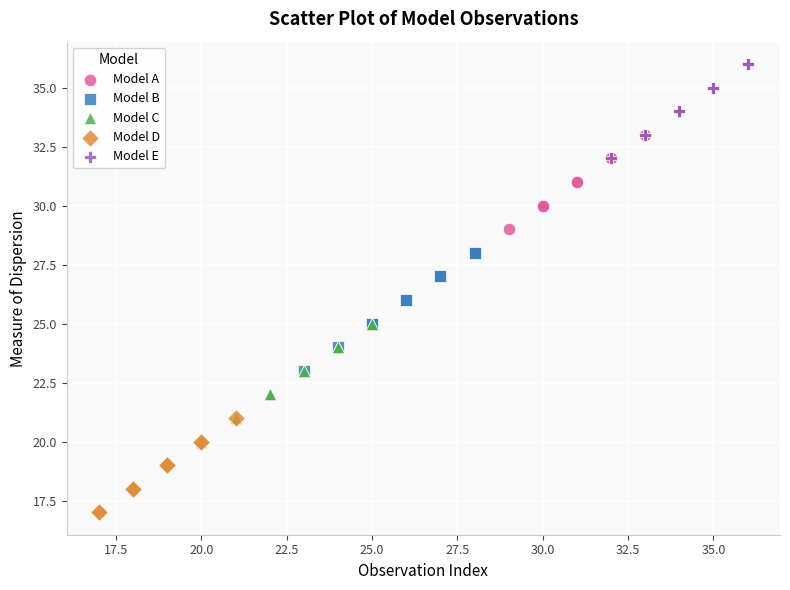

Which series contains the highest Y value?

Model E